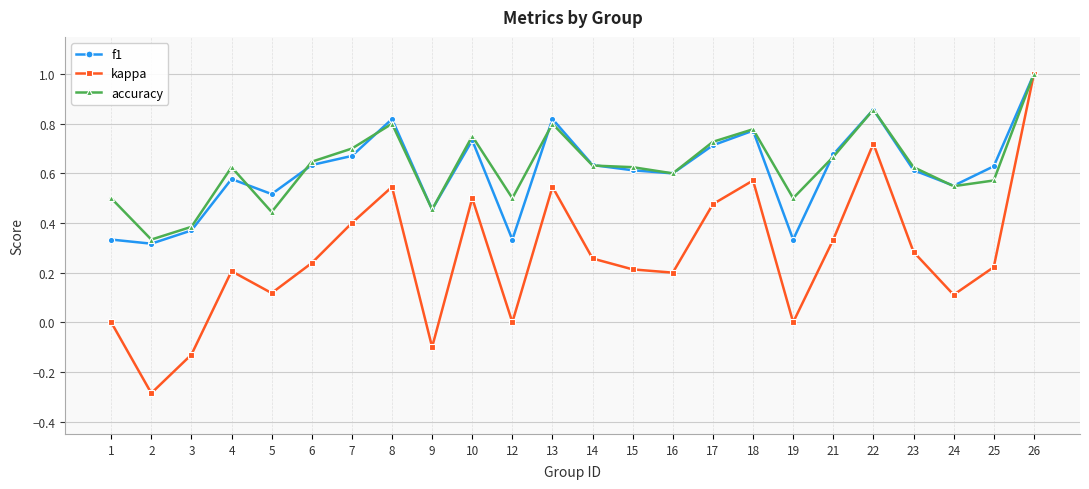

Which series changed the most between 17 and 23?

kappa